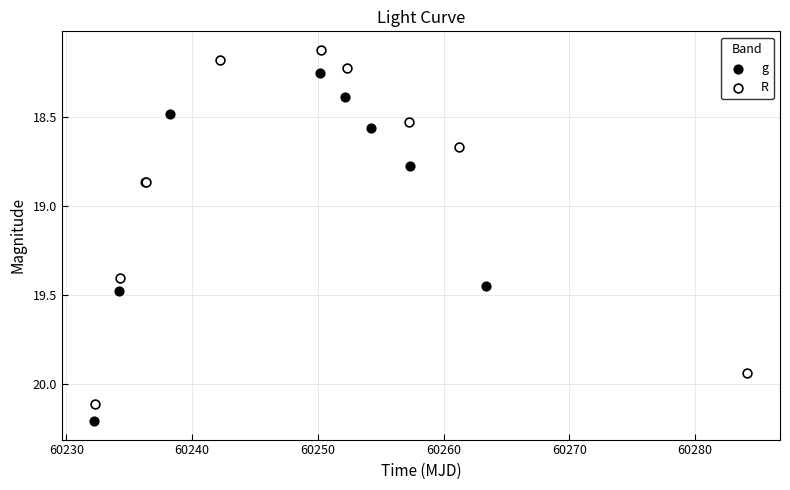

Which series reaches the minimum Y coordinate?

R